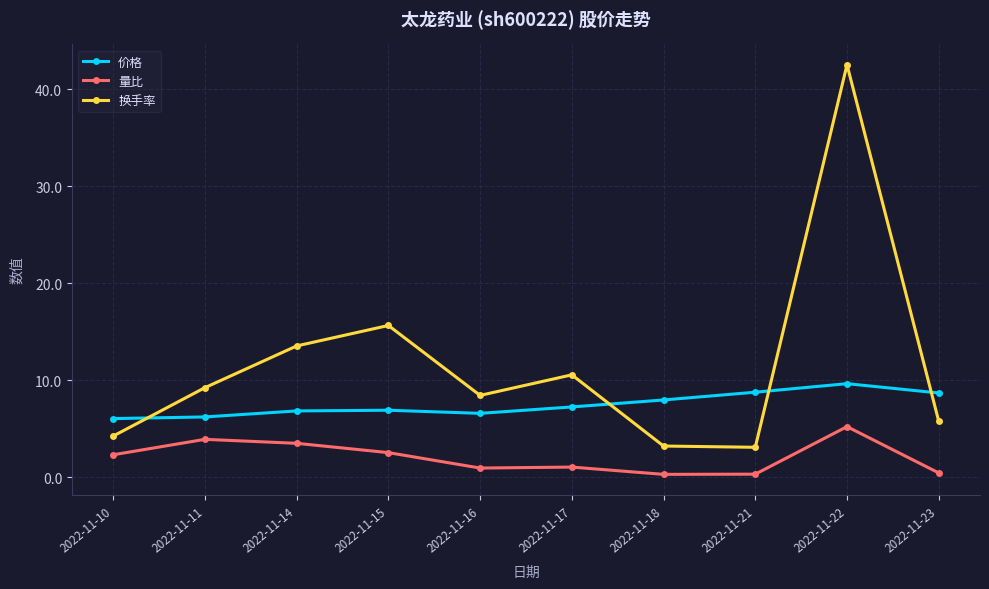

What is the sum of the 换手率 values at 2022-11-15 and 2022-11-10?

19.9